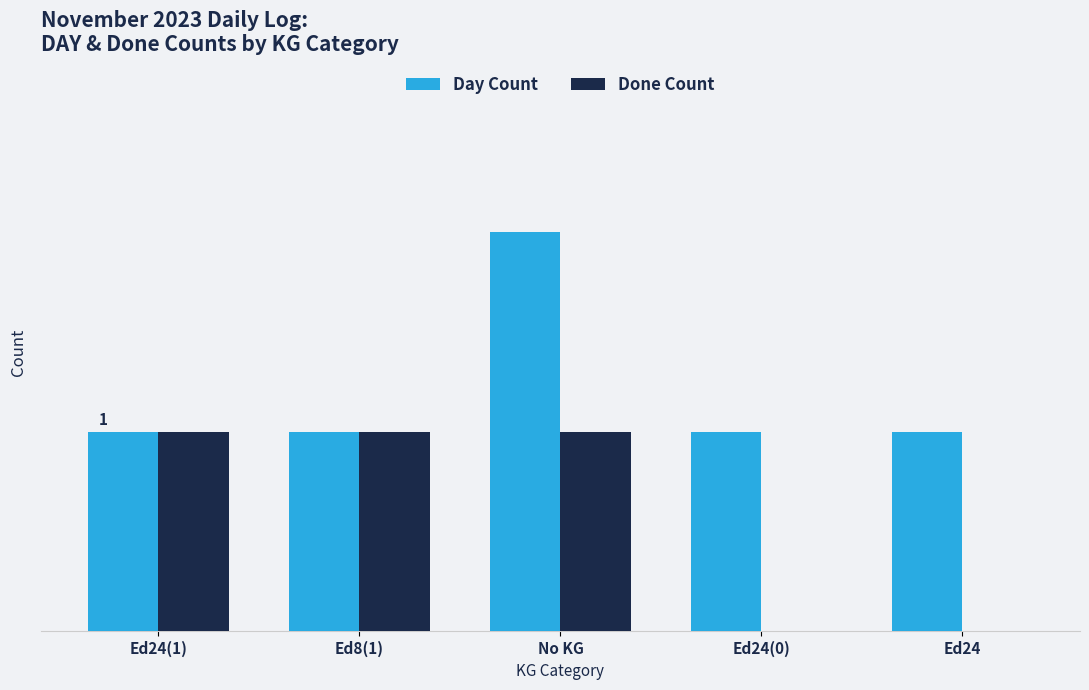

Rank the series by their average value, from lowest to highest.

Done Count, Day Count